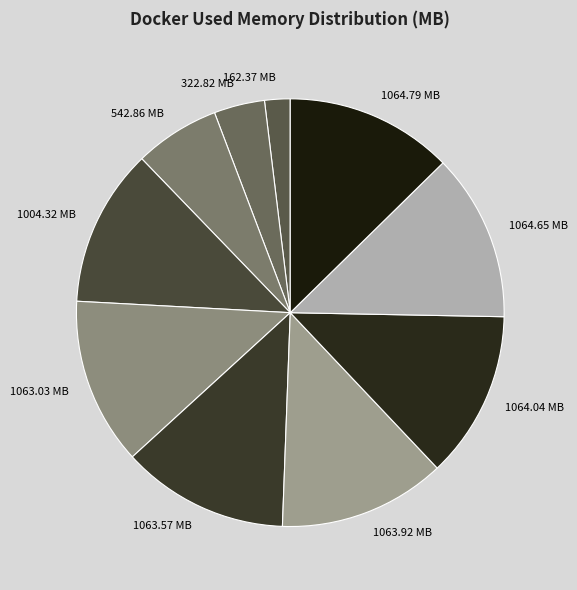

Do 1064.79 MB and 1063.03 MB together represent more than half of the pie?

No